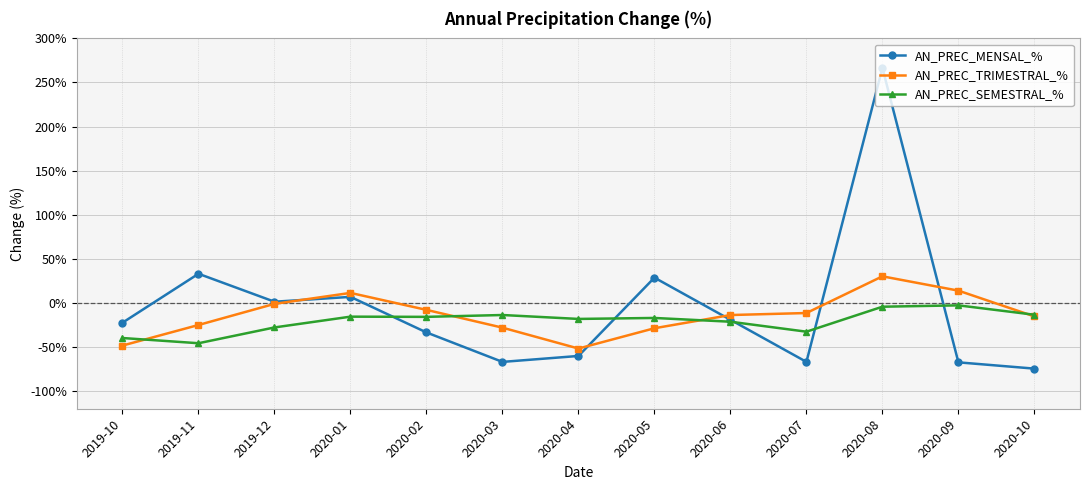

At 2020-05, list the series in order from smallest to largest.

AN_PREC_TRIMESTRAL_%, AN_PREC_SEMESTRAL_%, AN_PREC_MENSAL_%